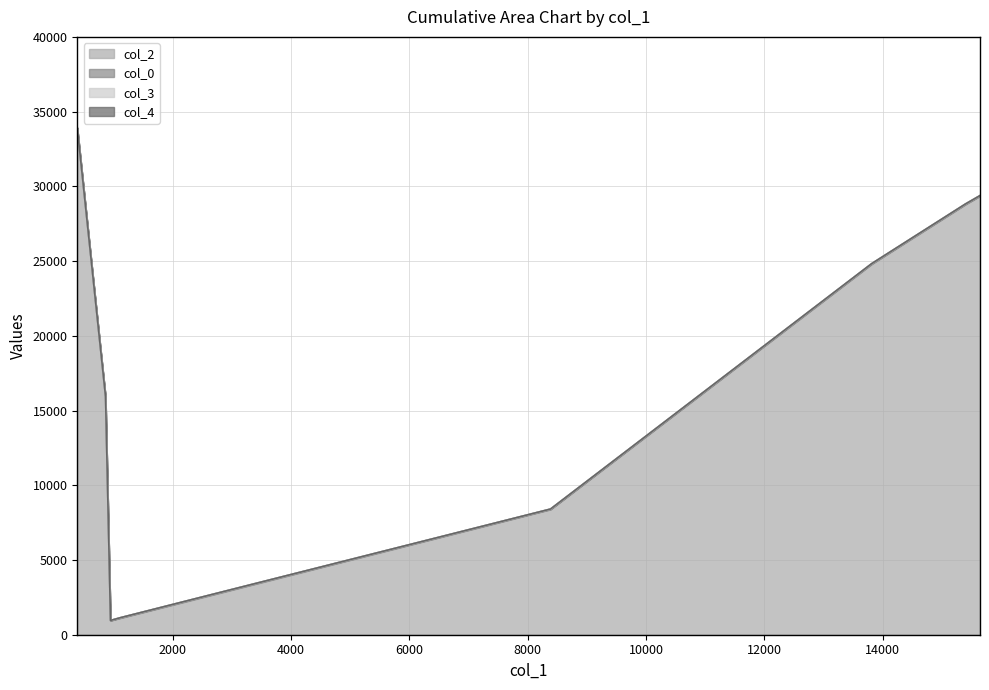

Does the chart have visible grid lines?

Yes